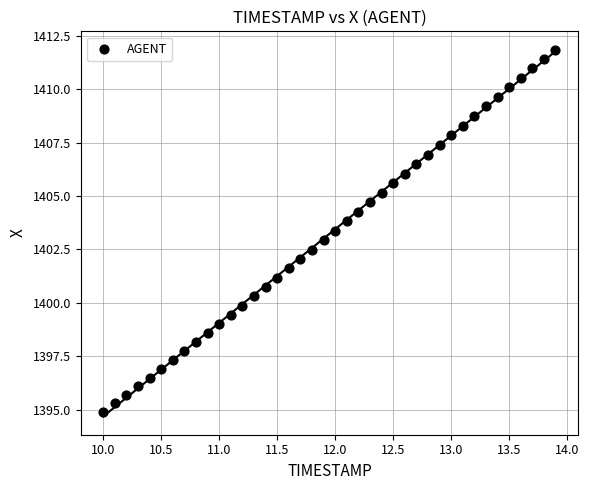

What is the range of X values (max minus min)?

3.9